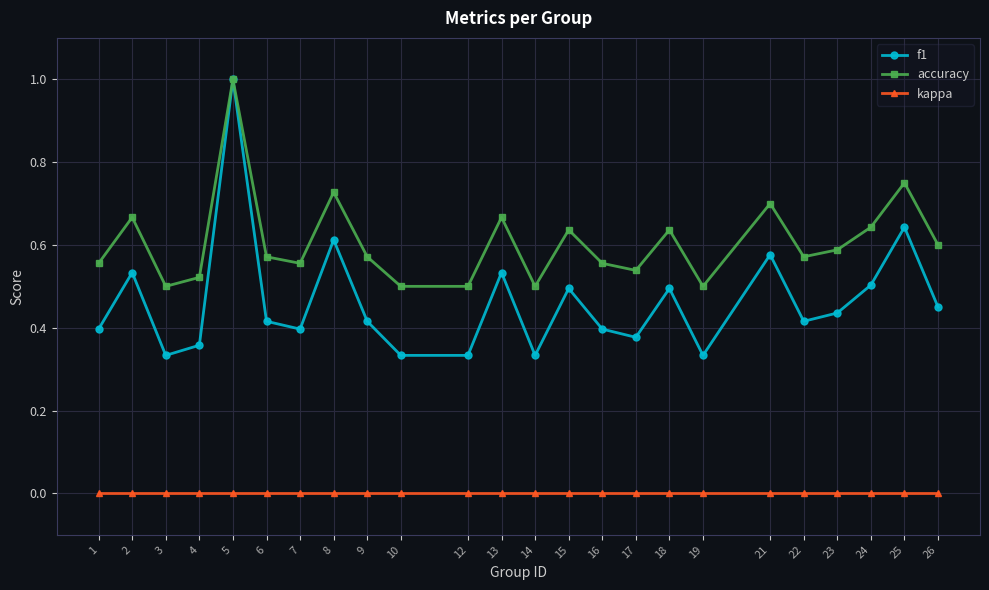

Is this an area chart (filled region under the line)?

No